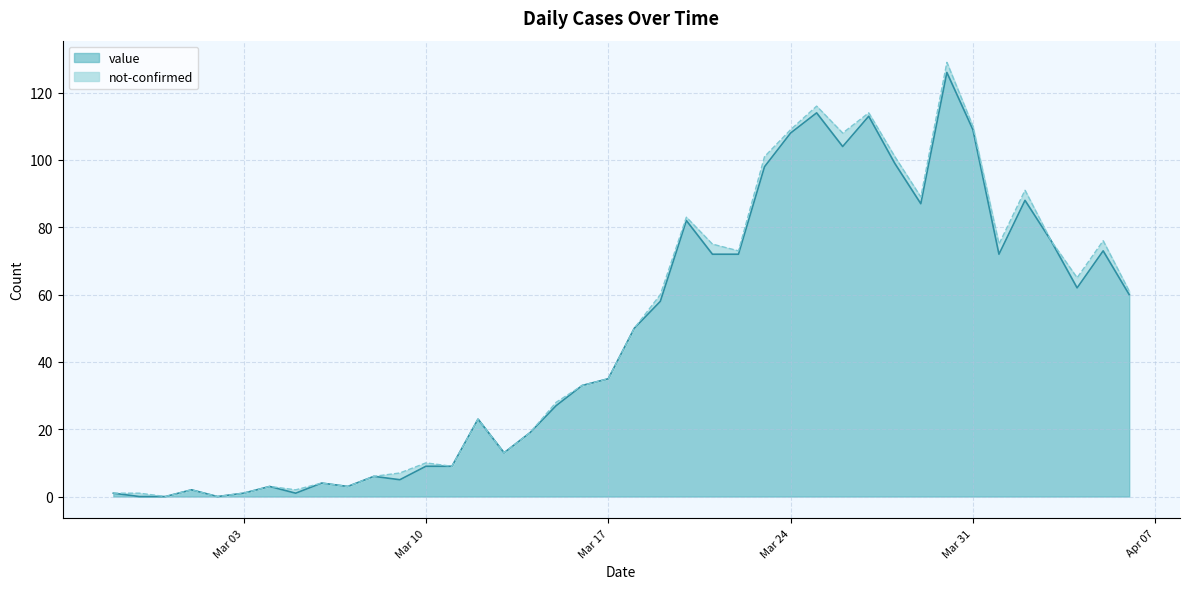

What is the sum of all values?

1917